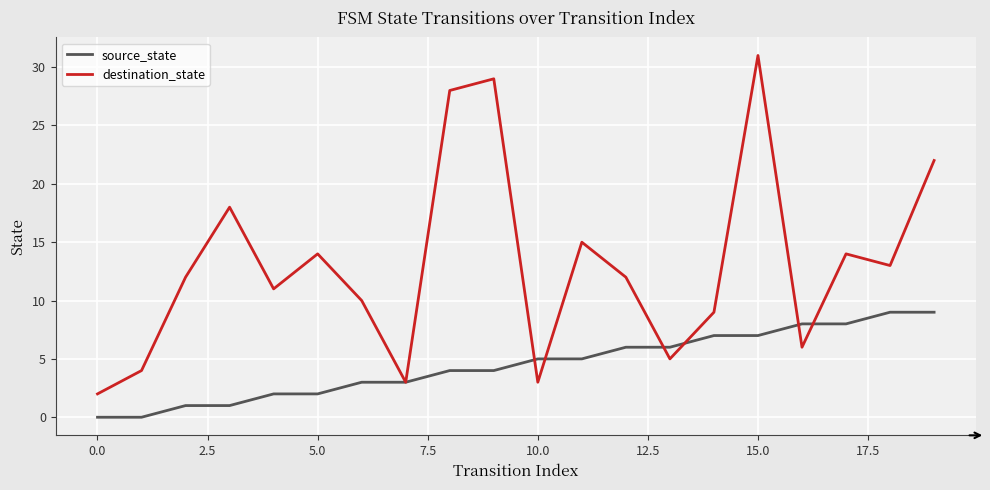

Reading left to right, transcribe all the data shown in this chart.

source_state: 0	0	1	1	2	2	3	3	4	4	5	5	6	6	7	7	8	8	9	9
destination_state: 2	4	12	18	11	14	10	3	28	29	3	15	12	5	9	31	6	14	13	22